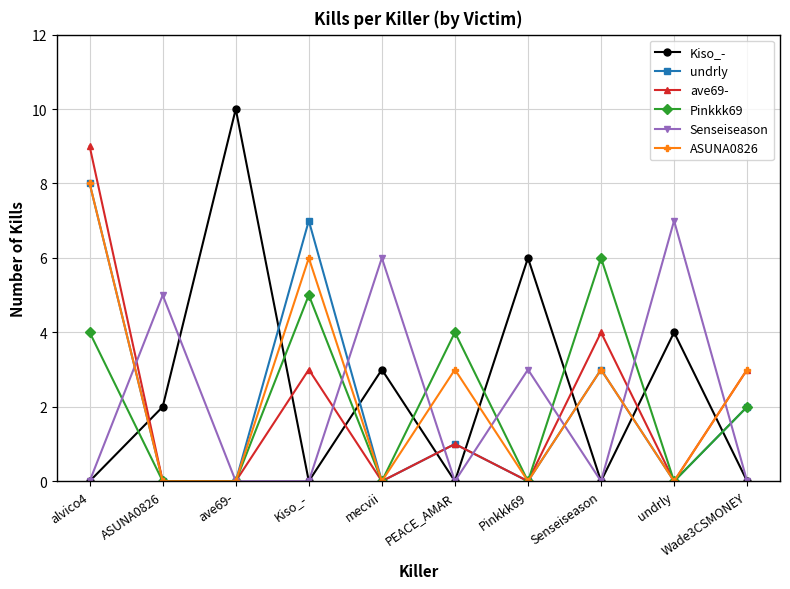

True or false: ASUNA0826 has more than 1 points higher than both neighbors.

True